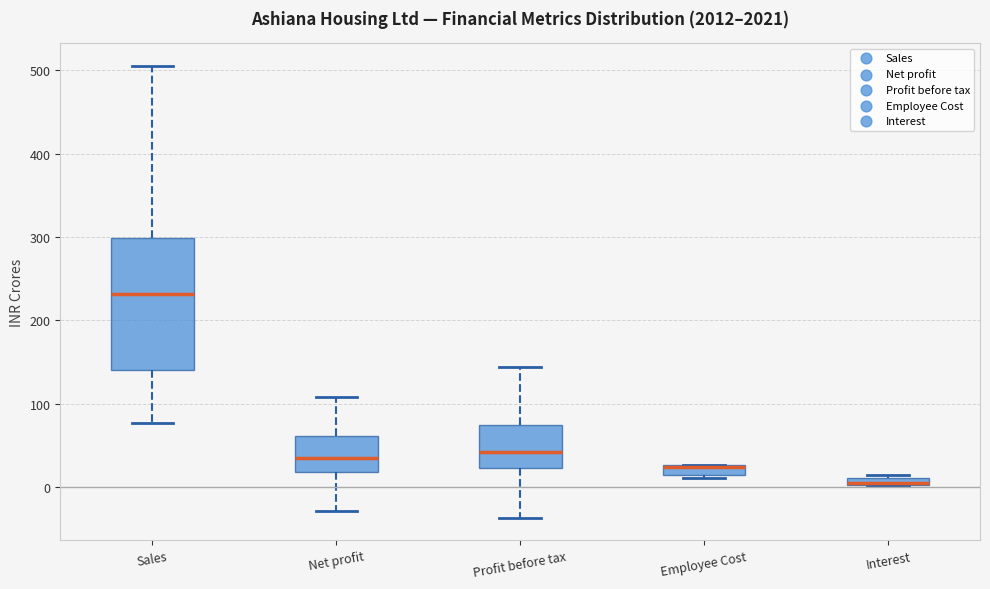

Where does the upper whisker of the box for Net profit end on the y-axis? The values are not printed on the chart, so give them approximately, as read against the axis.

110